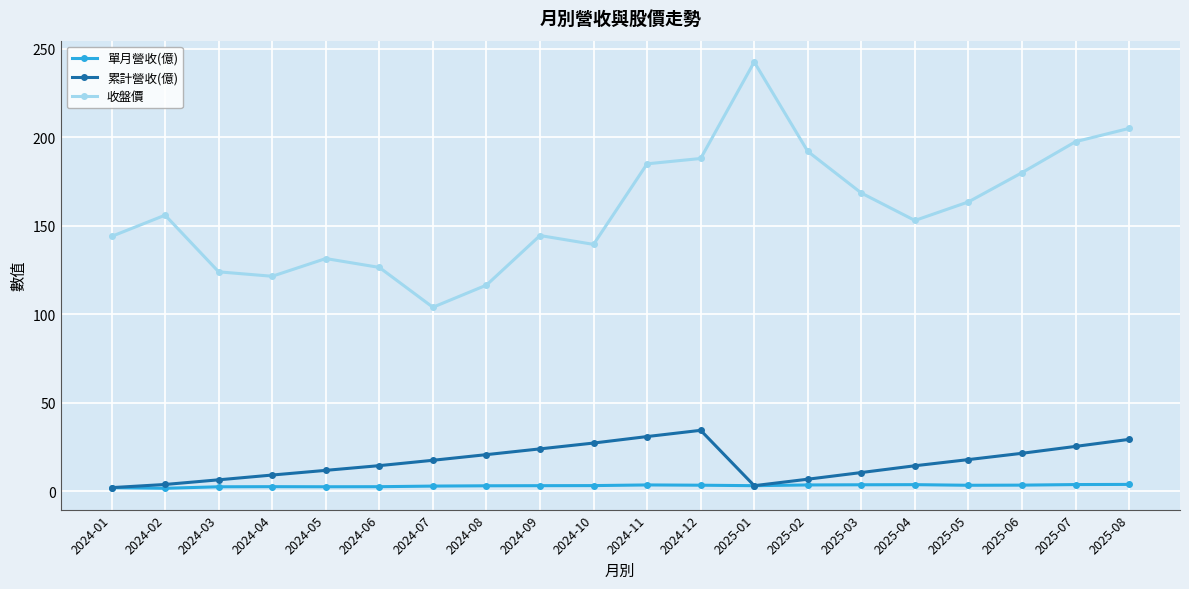

Which series has the widest spread of values?

收盤價